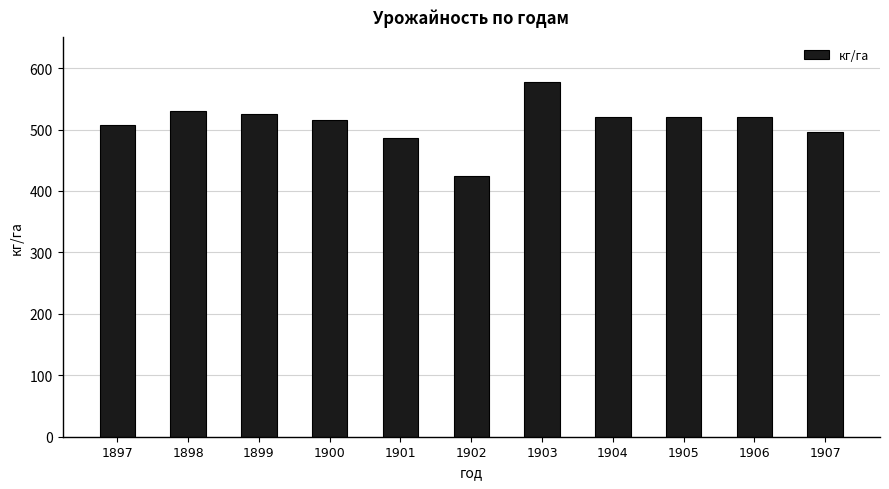

What is the difference between the values at 1905 and 1900?

6